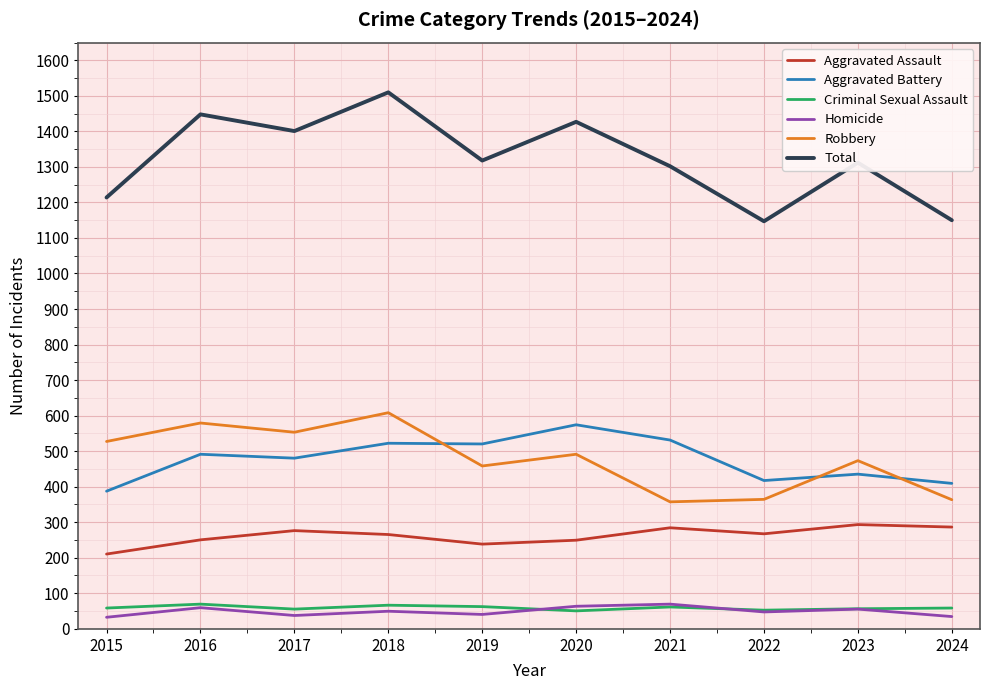

What is the total value across all series at 2023?

2624